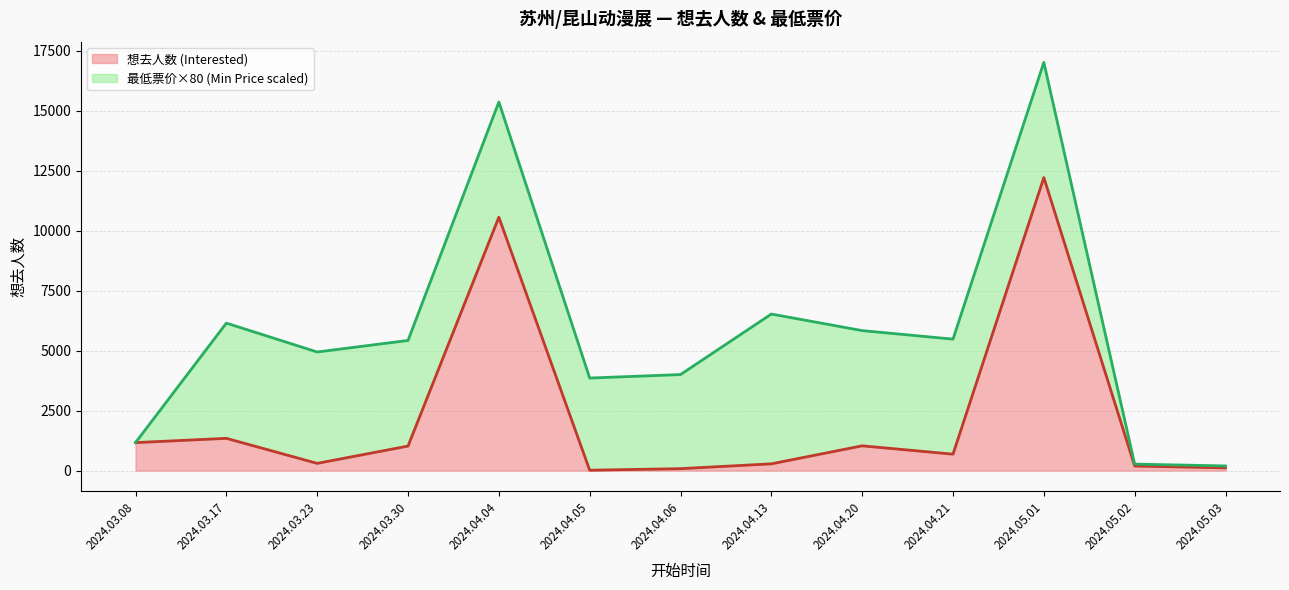

The chart shows a value of 22 at 2024.04.06. True or false?

False